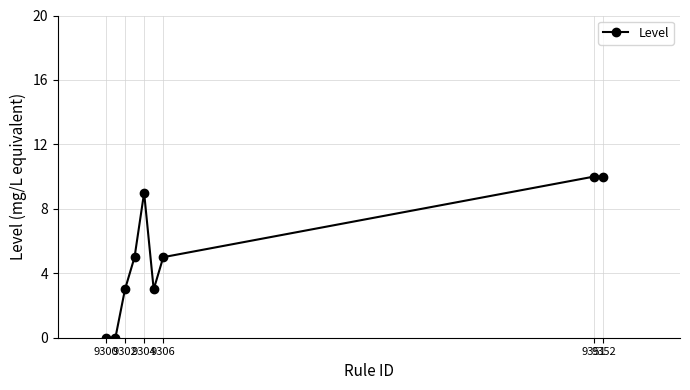

Reading left to right, what are all the values shown in this chart?

0	0	3	5	9	3	5	10	10